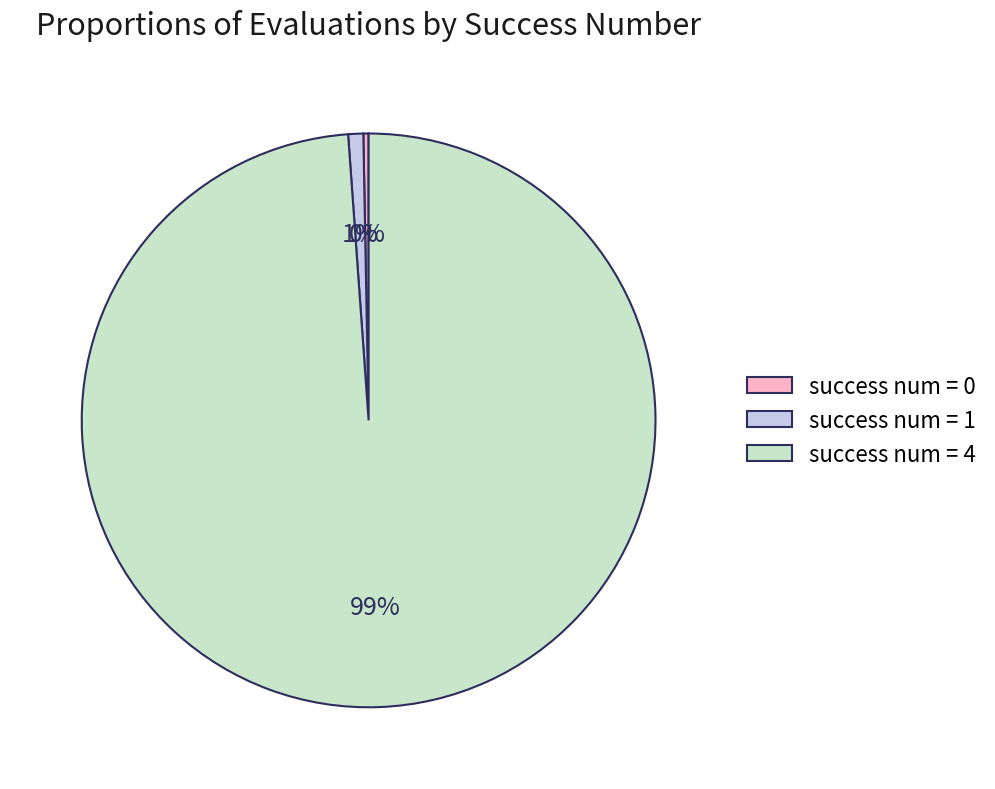

To the nearest percent, what is the difference between the largest and smallest slice percentages?

99%